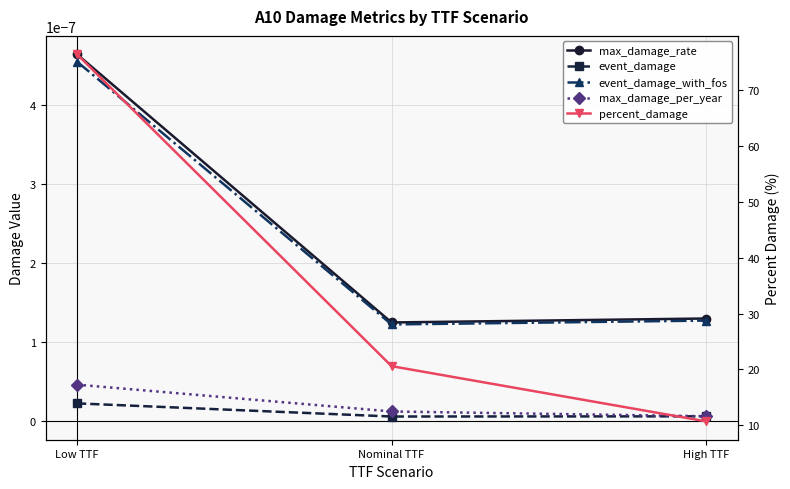

Between High TTF and Nominal TTF, which is larger?

High TTF